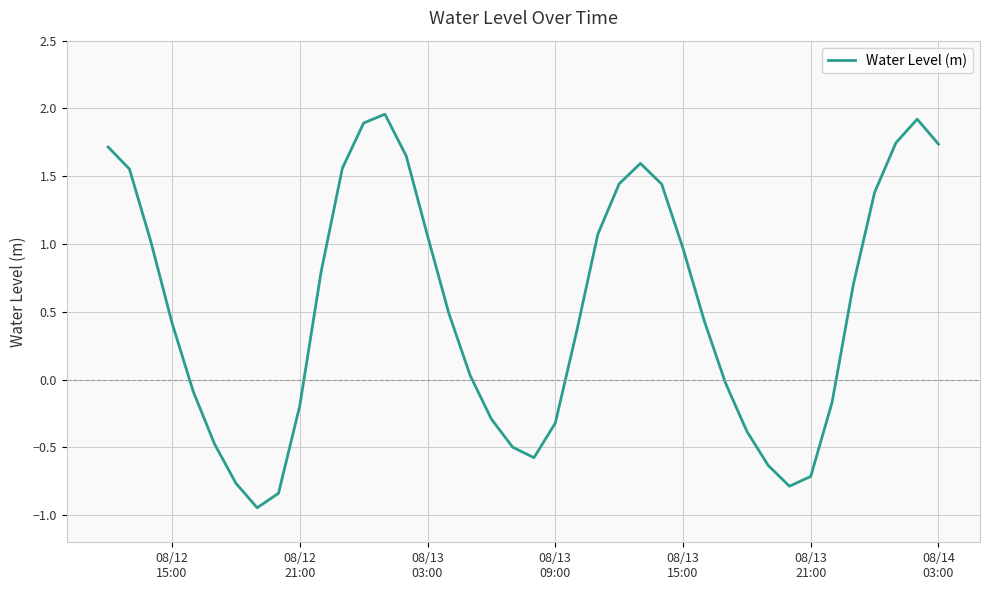

What is the difference between the maximum and minimum values?

2.9